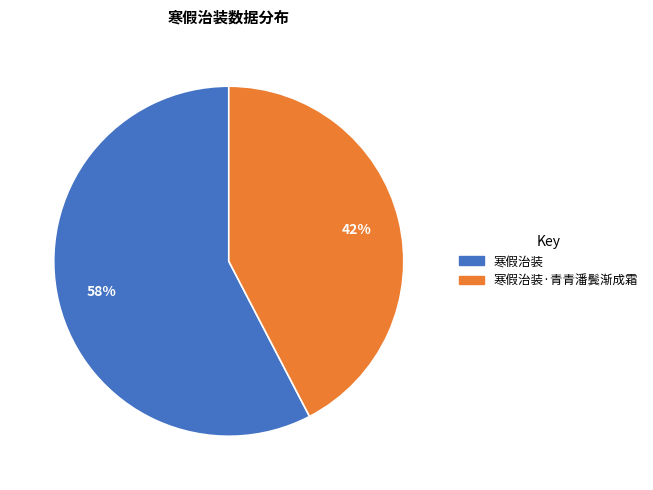

Does any single category account for the majority?

Yes